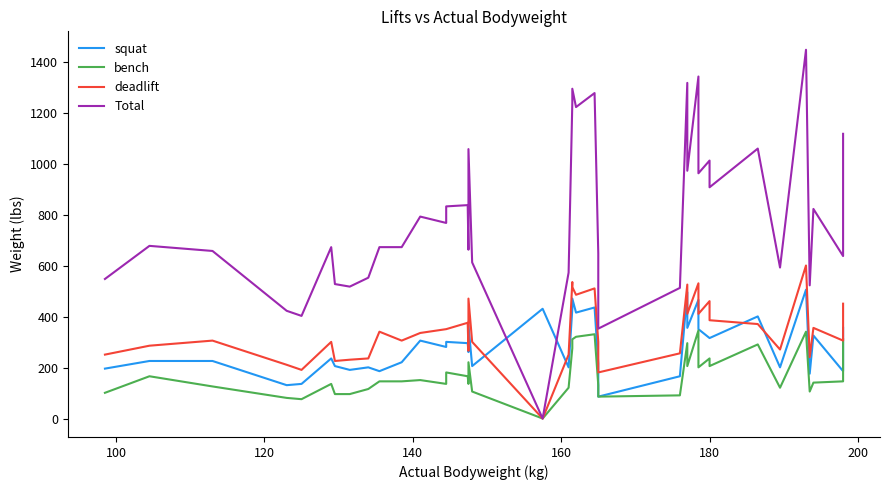

Rank the series by their maximum value, from lowest to highest.

bench, squat, deadlift, Total